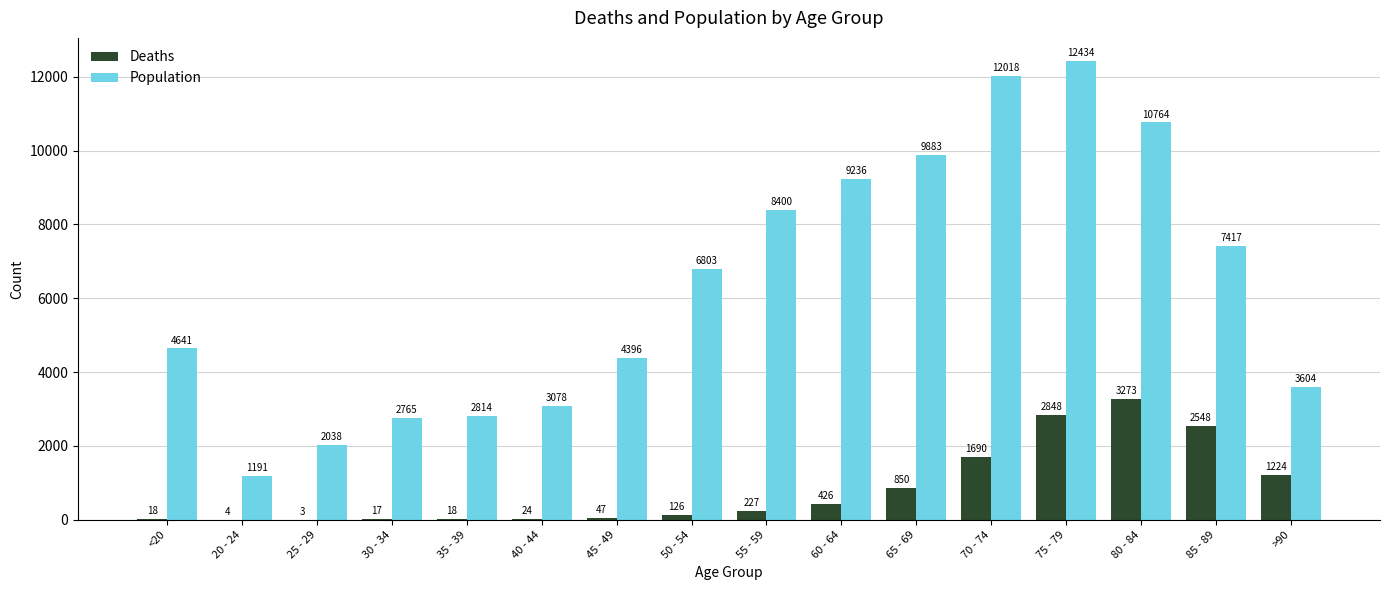

Reading right to left, extract all data points from this chart.

Deaths: >90=1224	85 - 89=2548	80 - 84=3273	75 - 79=2848	70 - 74=1690	65 - 69=850	60 - 64=426	55 - 59=227	50 - 54=126	45 - 49=47	40 - 44=24	35 - 39=18	30 - 34=17	25 - 29=3	20 - 24=4	<20=18
Population: >90=3604	85 - 89=7417	80 - 84=10764	75 - 79=12434	70 - 74=12018	65 - 69=9883	60 - 64=9236	55 - 59=8400	50 - 54=6803	45 - 49=4396	40 - 44=3078	35 - 39=2814	30 - 34=2765	25 - 29=2038	20 - 24=1191	<20=4641